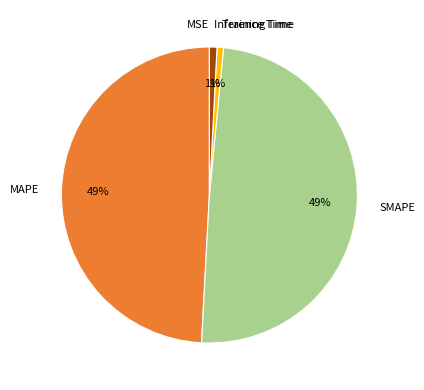

What percentage is the SMAPE slice, to the nearest percent?

49%